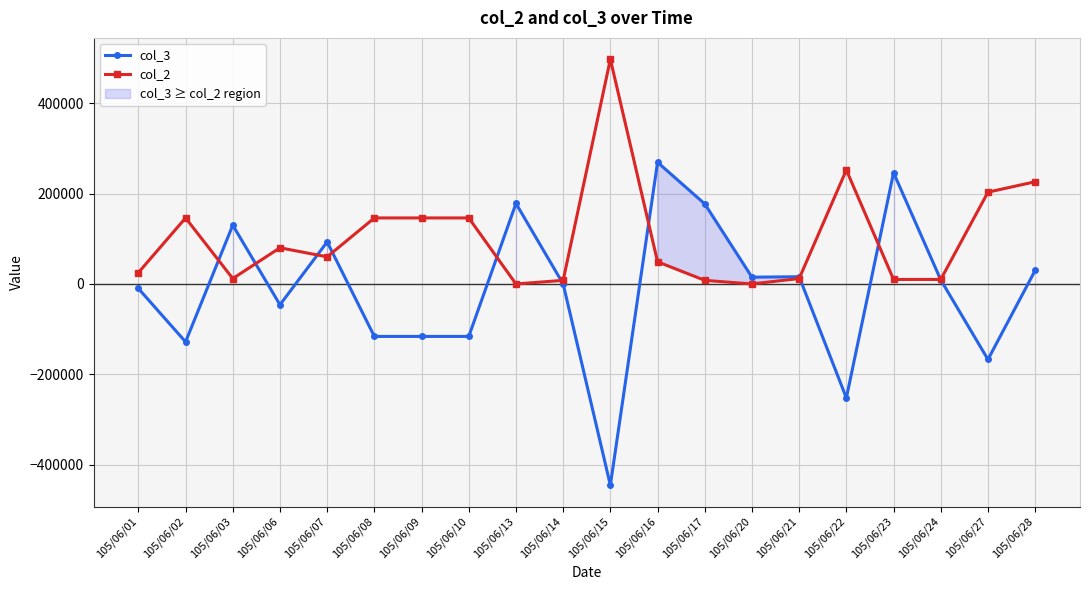

What is the spread (max minus min) of values at 105/06/14?

8000